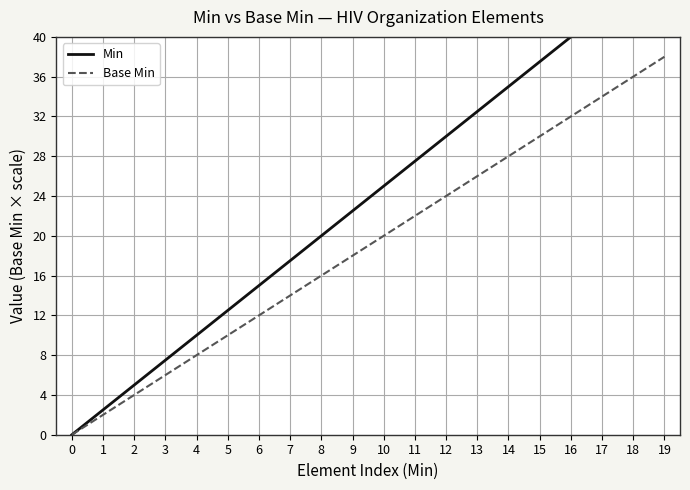

Reading right to left, extract all data points from this chart.

Min: 47.5	45.0	42.5	40.0	37.5	35.0	32.5	30.0	27.5	25.0	22.5	20.0	17.5	15.0	12.5	10.0	7.5	5.0	2.5	0.0
Base Min: 38.0	36.0	34.0	32.0	30.0	28.0	26.0	24.0	22.0	20.0	18.0	16.0	14.0	12.0	10.0	8.0	6.0	4.0	2.0	0.0